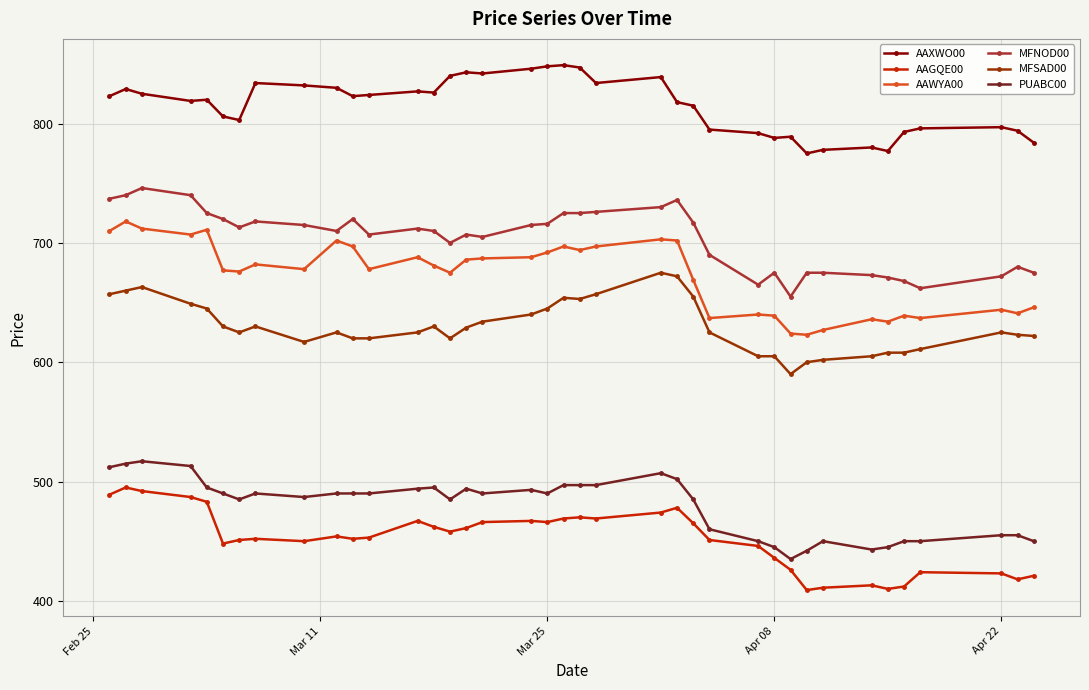

What is the lowest value of the AAXWO00 series?

775